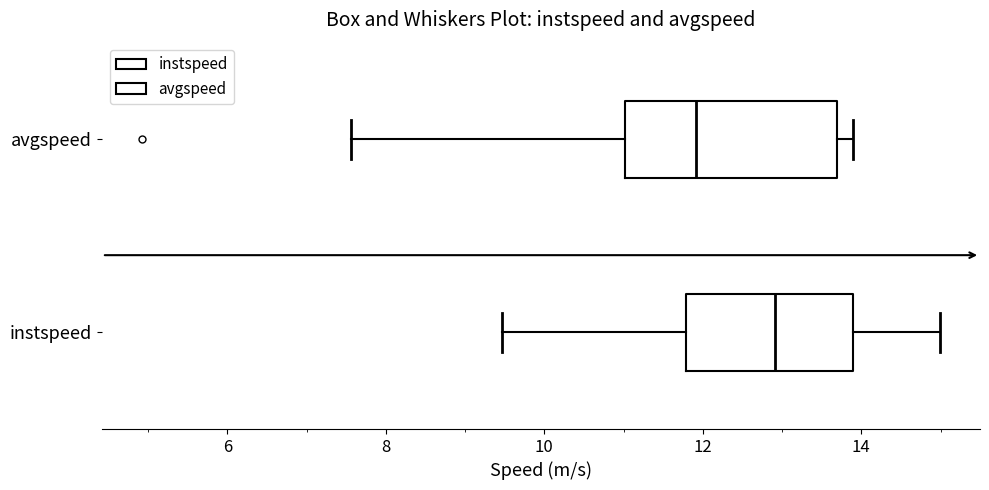

Which box has the furthest to the left median line?

avgspeed